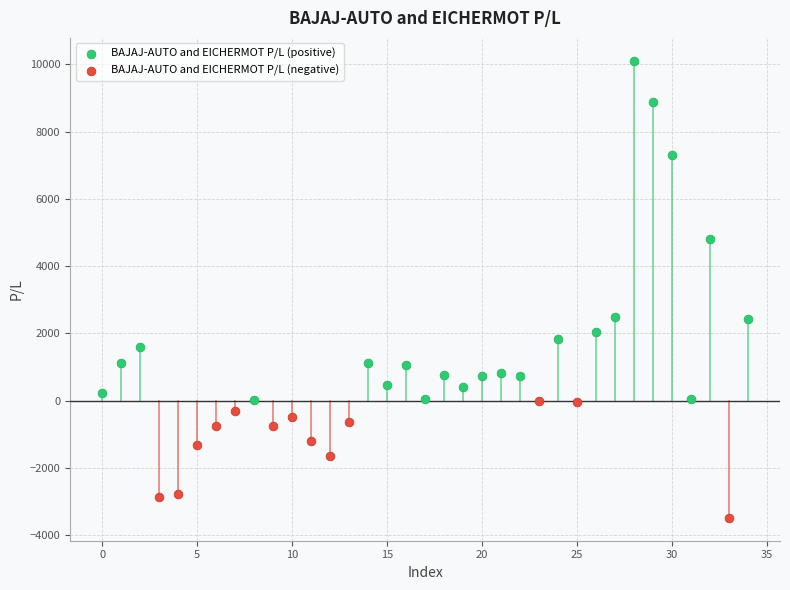

Which series reaches the minimum Y coordinate?

BAJAJ-AUTO and EICHERMOT P/L (negative)